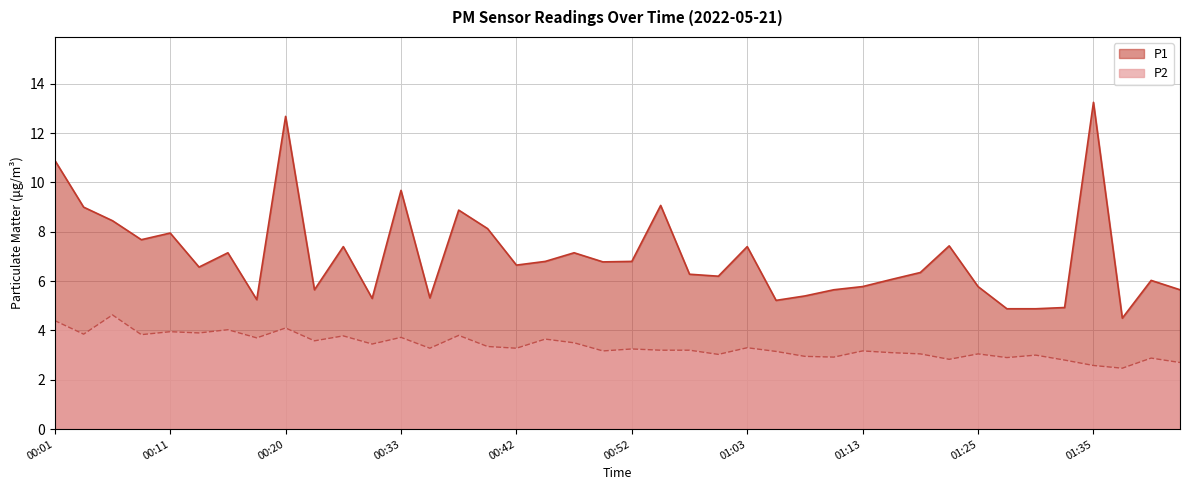

What is the sum of the P1 values at 00:13 and 00:28?

14.0